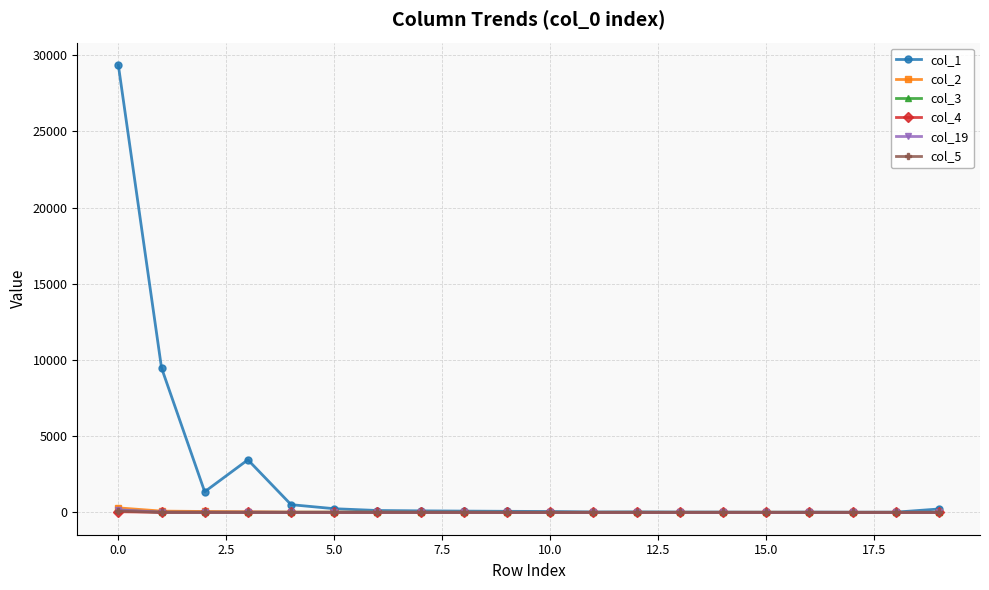

Which series has the widest spread of values?

col_1